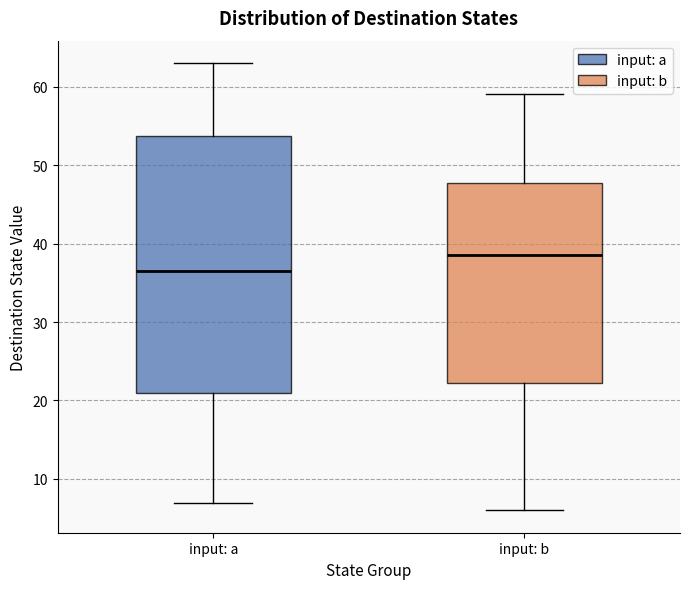

Reading left to right, transcribe this box plot: for each box, give where its median line is, the range the box spans, and where its two whiskers end, as read against the y-axis. The values are not printed on the chart, so give them approximately, as read against the axis.

input: a: median 37, box 21 to 54, whiskers 7 to 63
input: b: median 39, box 22 to 48, whiskers 6 to 59